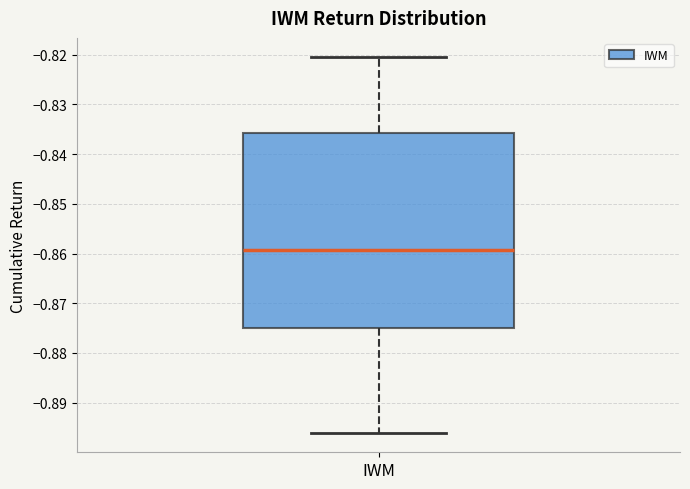

Read this box plot against the y-axis: the position of the median line, the range covered by the box, and the ends of both whiskers. The values are not printed on the chart, so give them approximately, as read against the axis.

median -0.859, box -0.875 to -0.836, whiskers -0.896 to -0.820